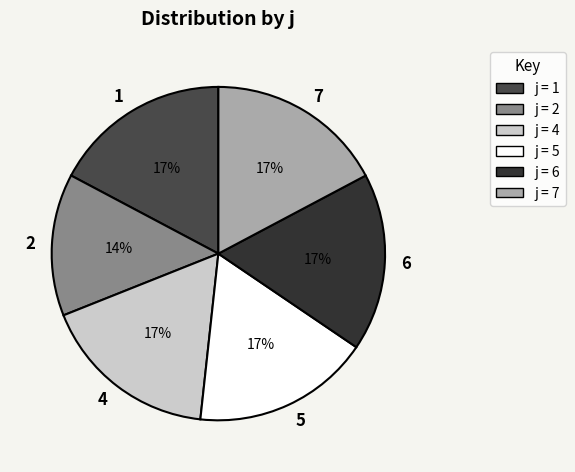

What percentage is the 5 slice, to the nearest percent?

17%